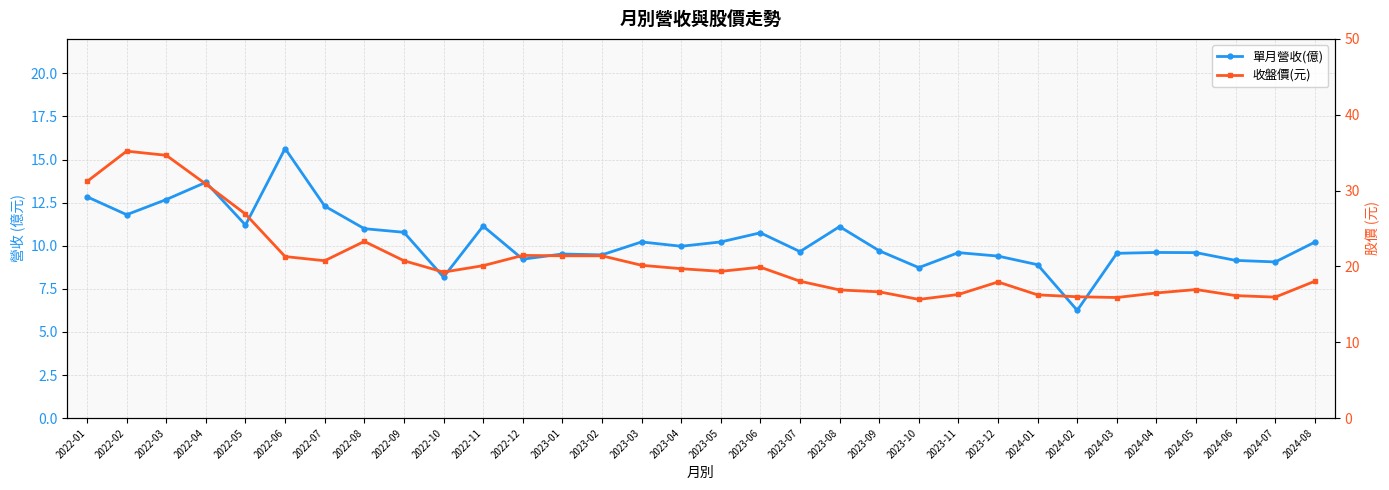

Rank the series at 2024-04 from highest to lowest value.

收盤價(元), 單月營收(億)